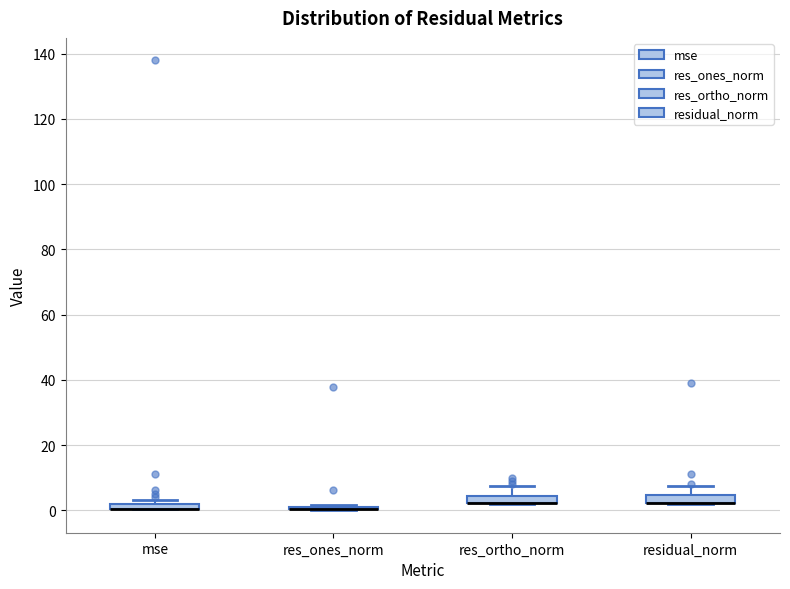

Where does the upper whisker of the box for residual_norm end on the y-axis? The values are not printed on the chart, so give them approximately, as read against the axis.

8